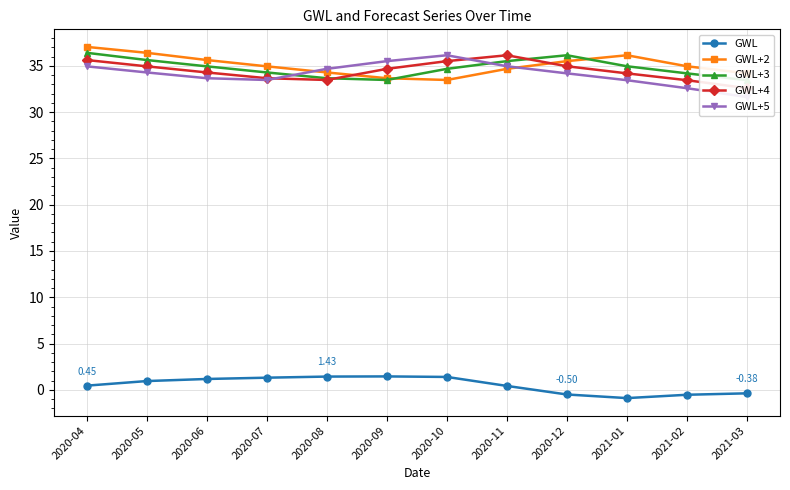

At 2020-10, list the series in order from smallest to largest.

GWL, GWL+2, GWL+3, GWL+4, GWL+5